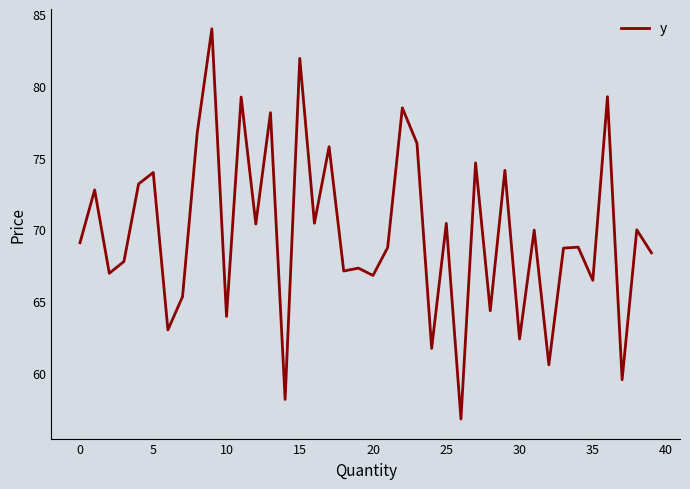

What is the difference between the maximum and minimum values?

27.2